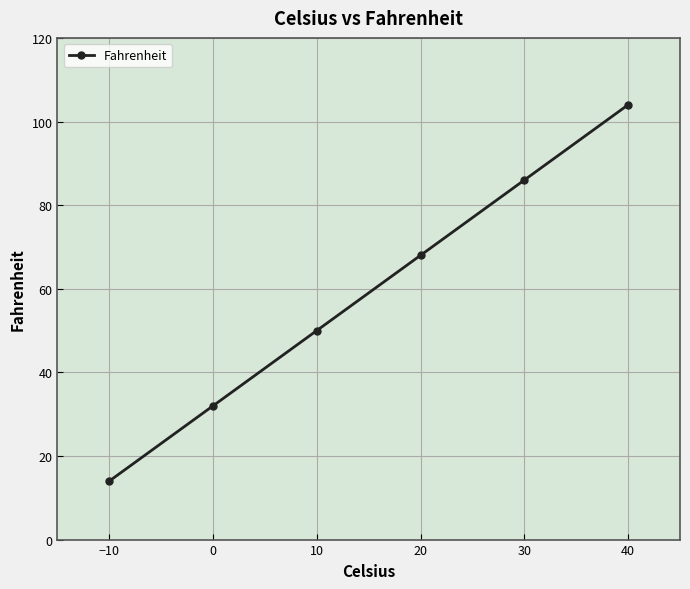

What is the approximate value at −10?

14